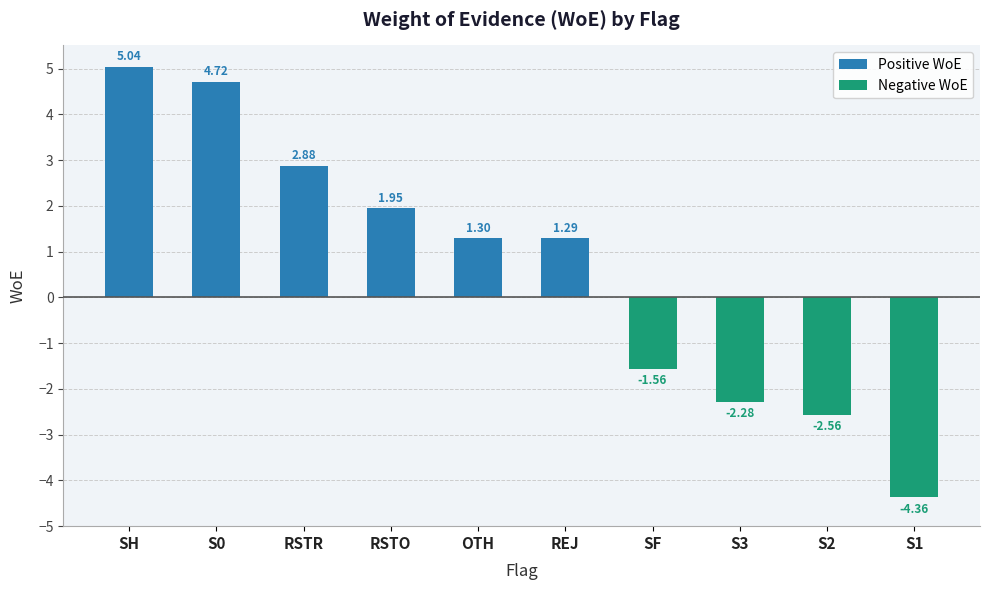

Which label corresponds to the smallest value in the chart?

S1